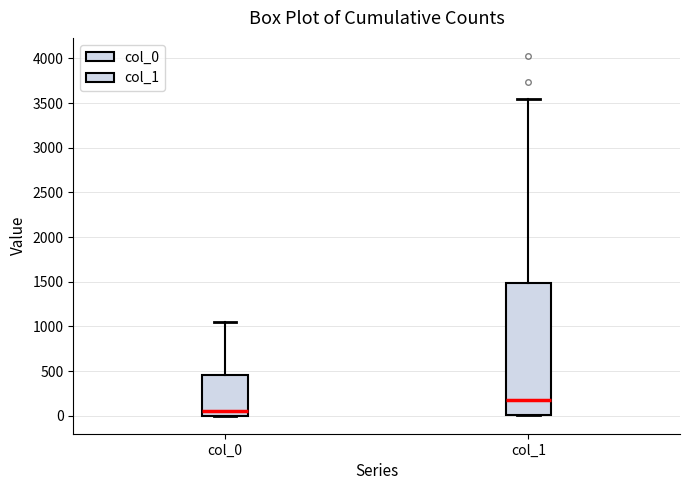

Reading left to right, read every box against the y-axis: the position of its median line, the range the box covers, and the ends of its whiskers. The values are not printed on the chart, so give them approximately, as read against the axis.

col_0: median 50, box 0 to 450, whiskers 0 to 1050
col_1: median 200, box 0 to 1500, whiskers 0 to 3550